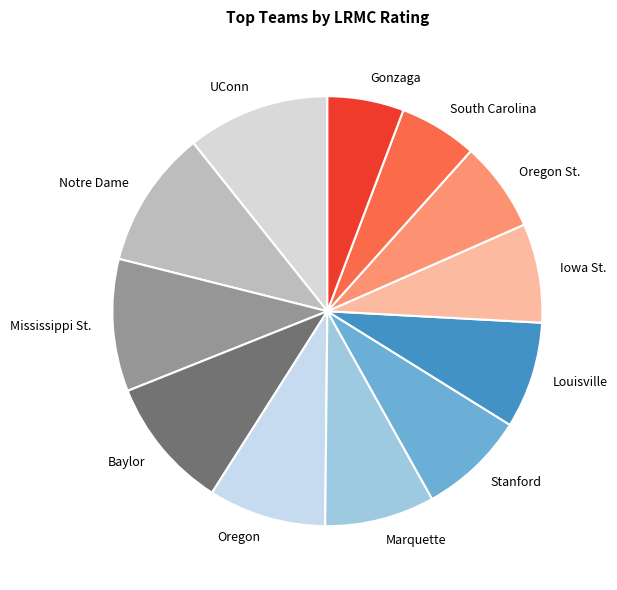

Between Oregon and Gonzaga, which is larger?

Oregon